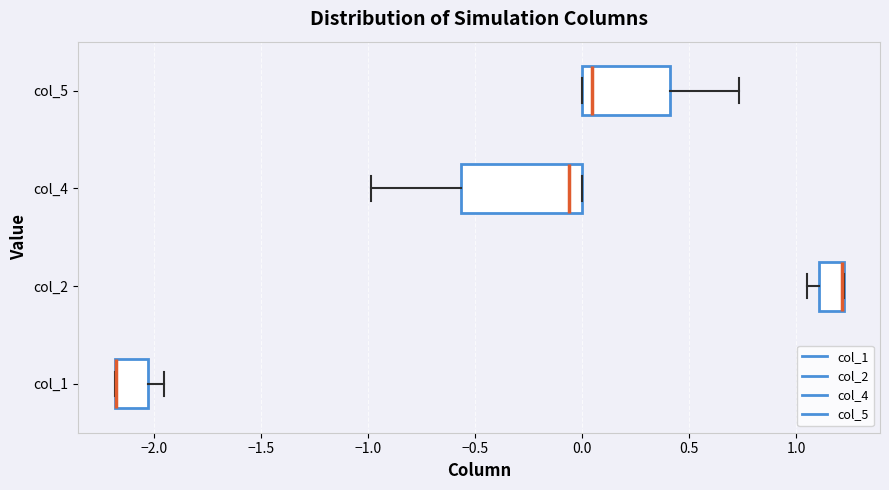

Where does the right whisker of the box for col_1 end on the x-axis? The values are not printed on the chart, so give them approximately, as read against the axis.

-1.95